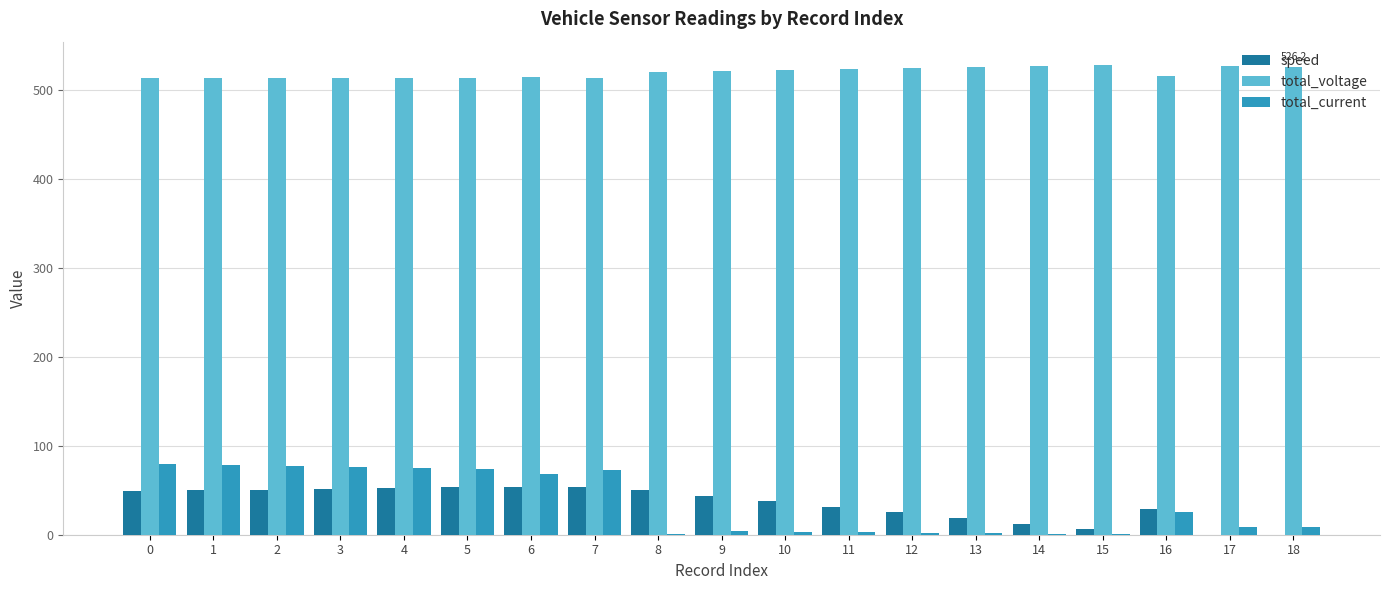

Which series has the largest range (max minus min)?

total_current